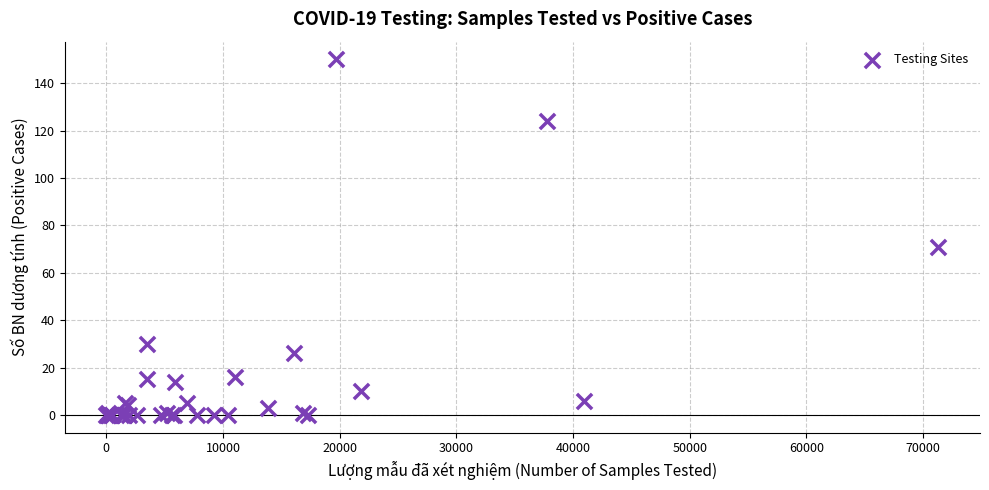

What Y value in the scatter plot is closest to 75?

71